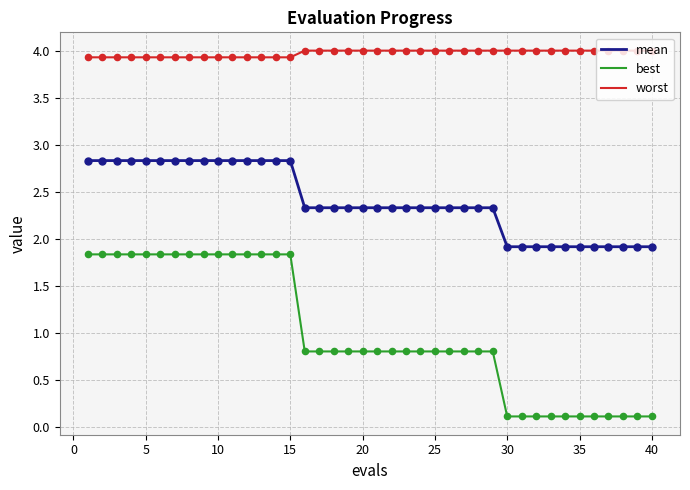

Which series has the largest range (max minus min)?

best